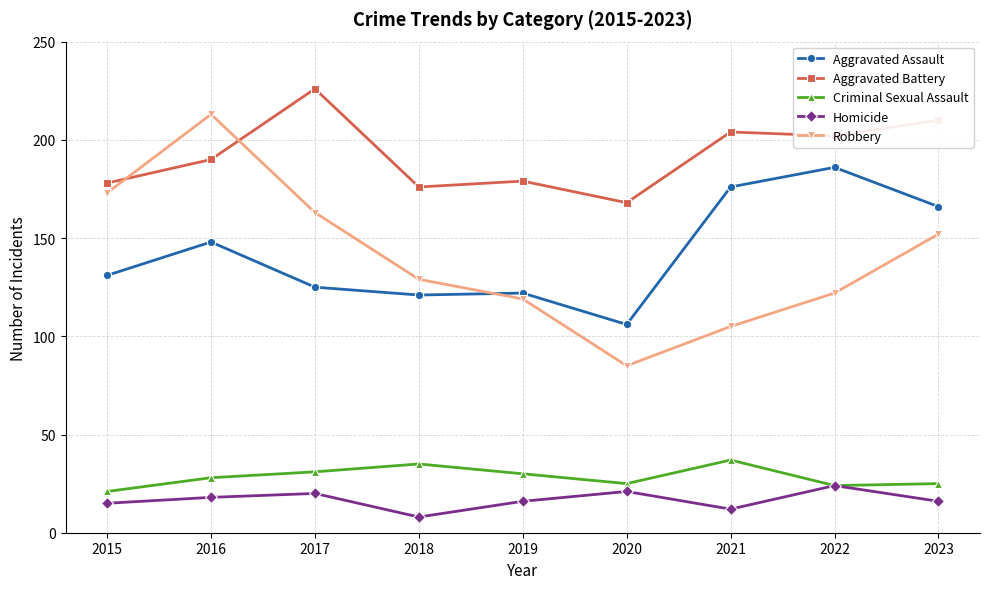

What is the approximate value of Criminal Sexual Assault at 2018, to the nearest 5?

35